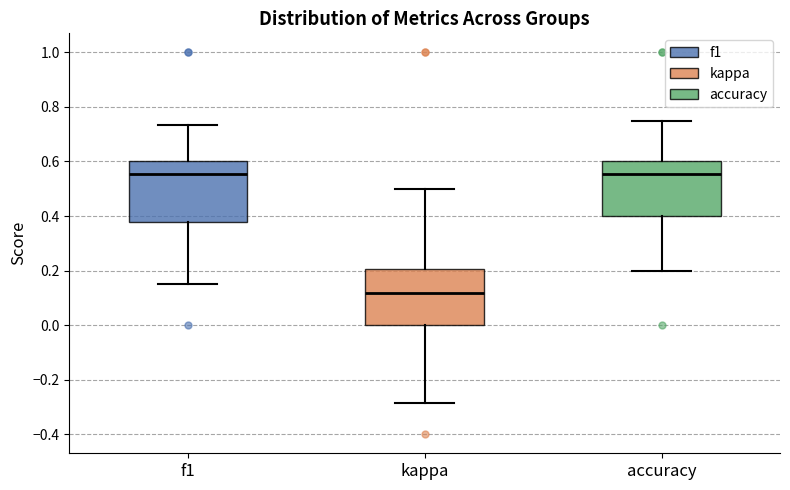

Reading left to right, read every box against the y-axis: the position of its median line, the range the box covers, and the ends of its whiskers. The values are not printed on the chart, so give them approximately, as read against the axis.

f1: median 0.56, box 0.38 to 0.60, whiskers 0.16 to 0.74
kappa: median 0.12, box 0.00 to 0.20, whiskers -0.28 to 0.50
accuracy: median 0.56, box 0.40 to 0.60, whiskers 0.20 to 0.76